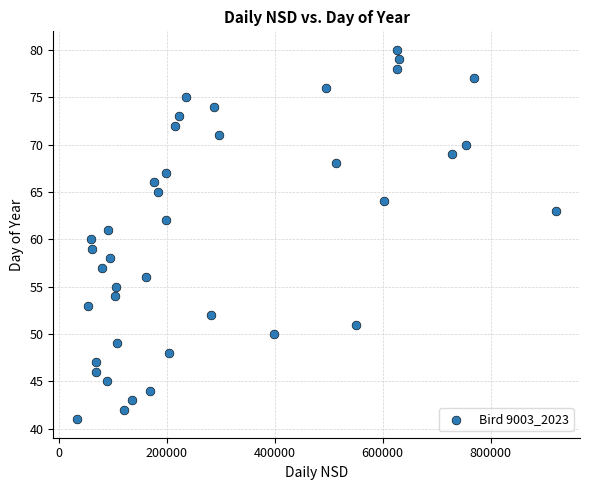

What is the range of Y values (max minus min)?

39